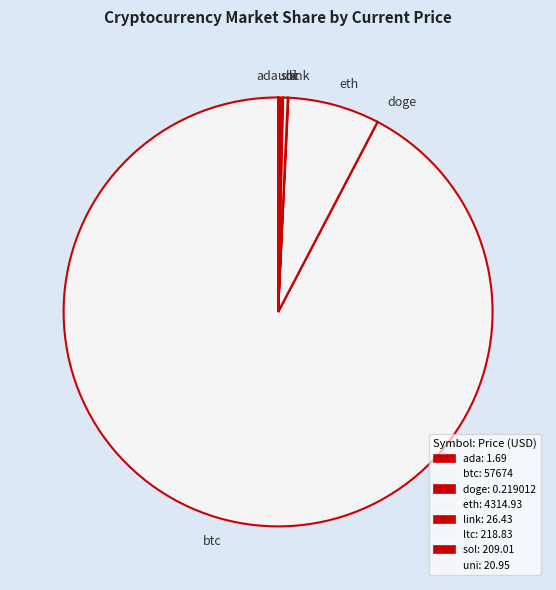

Approximately how many times larger is the value at btc compared to sol?

275.9